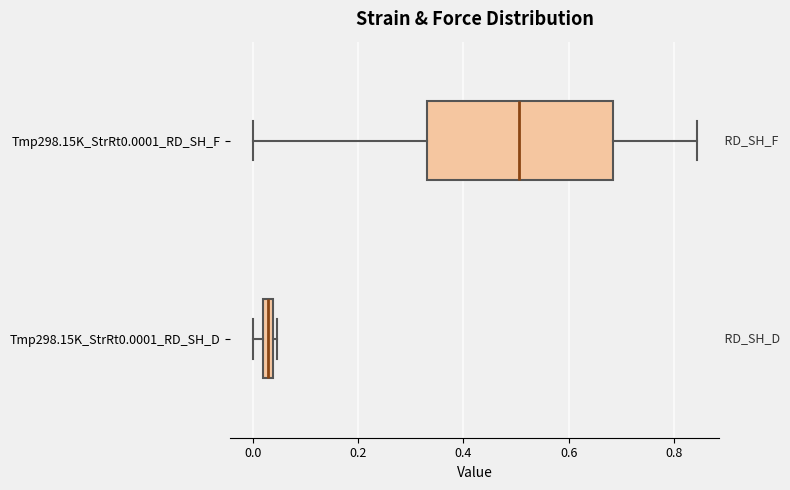

Which box has the furthest to the left median line?

Tmp298.15K_StrRt0.0001_RD_SH_D